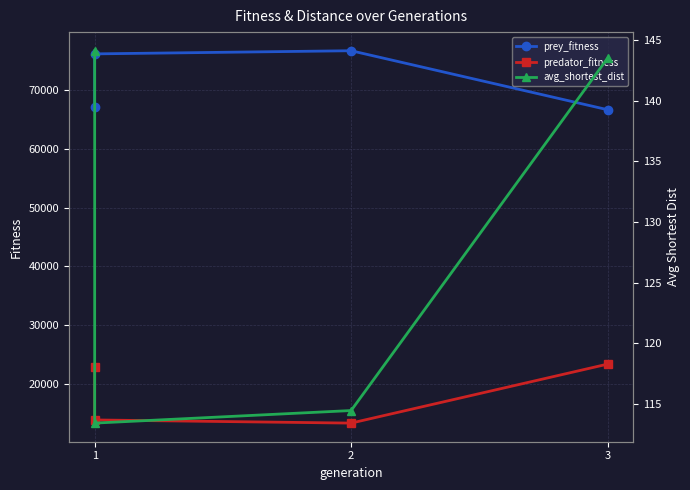

List the series in order of their peak value, highest first.

prey_fitness, predator_fitness, avg_shortest_dist